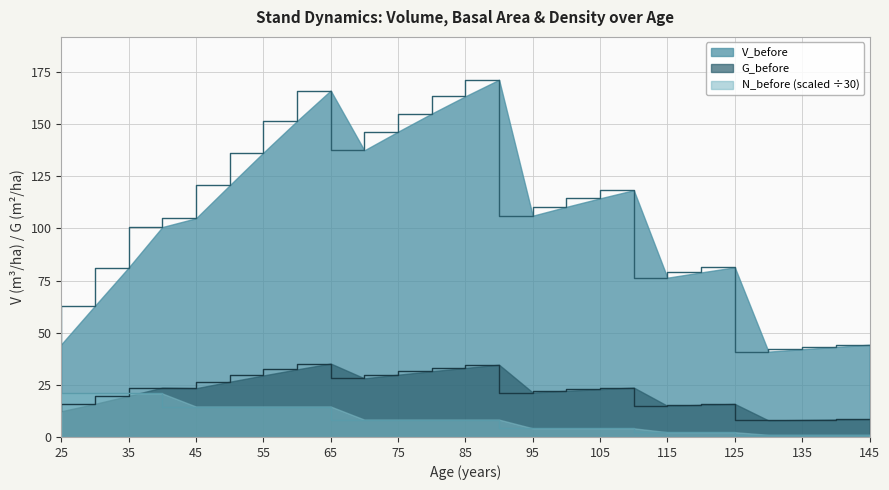

True or false: N_before has a value of 20.9 at 25.

True